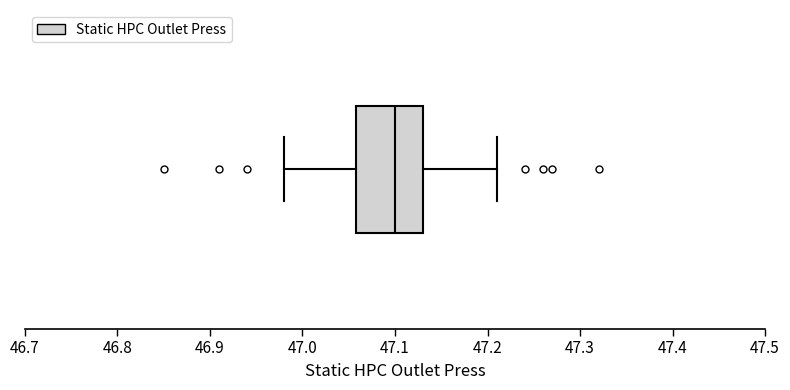

Where does the right whisker of the box end on the x-axis? The values are not printed on the chart, so give them approximately, as read against the axis.

47.21